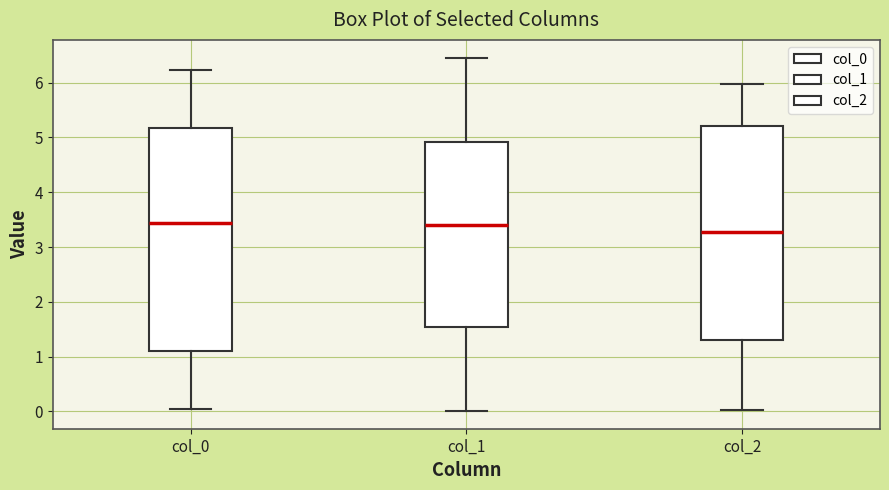

Comparing the boxes themselves (not the whiskers), which one is the tallest?

col_0